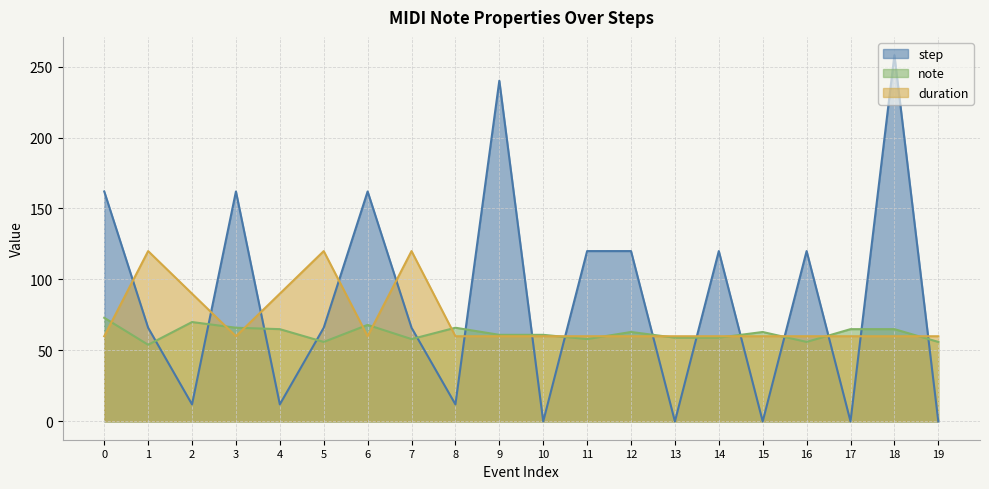

What is the value of the step point at the 9th from the left?

12